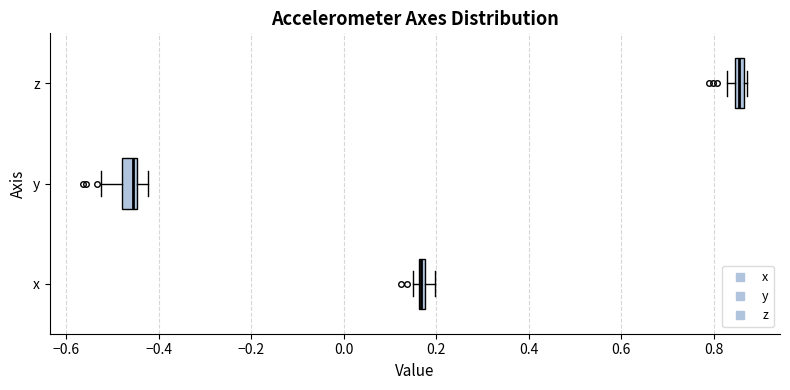

Where is the right edge of the box for y on the x-axis? The values are not printed on the chart, so give them approximately, as read against the axis.

-0.44